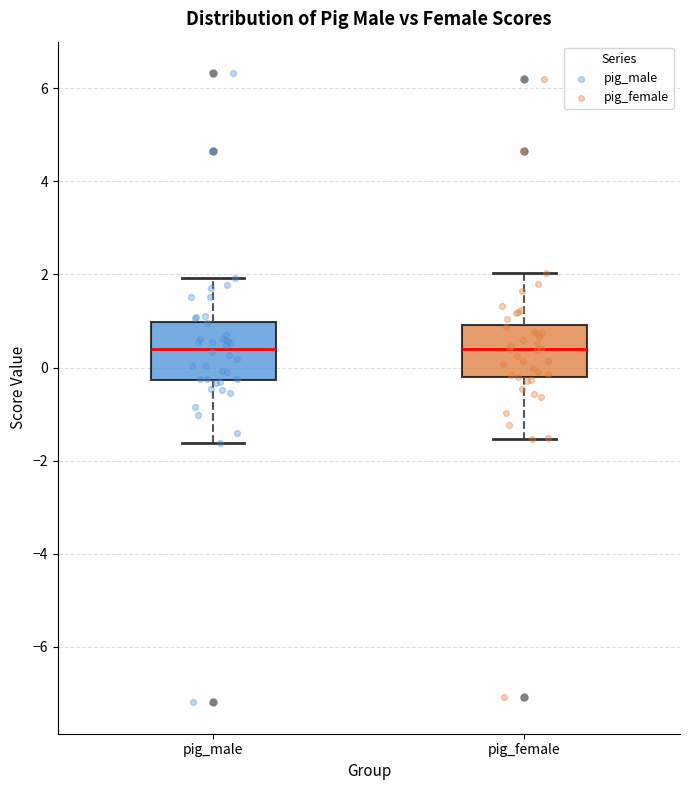

Where is the lower edge of the box for pig_male on the y-axis? The values are not printed on the chart, so give them approximately, as read against the axis.

-0.2